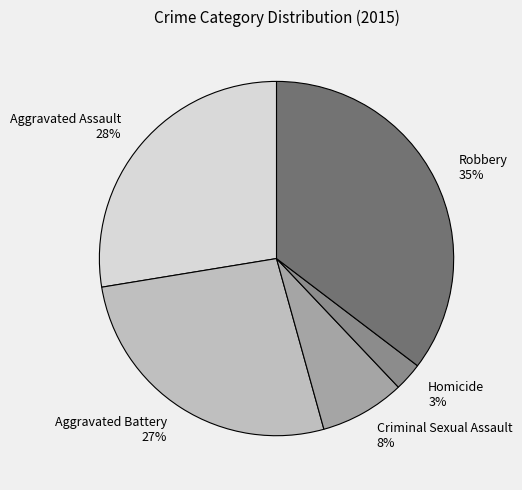

Does Robbery account for over 50% of the chart?

No